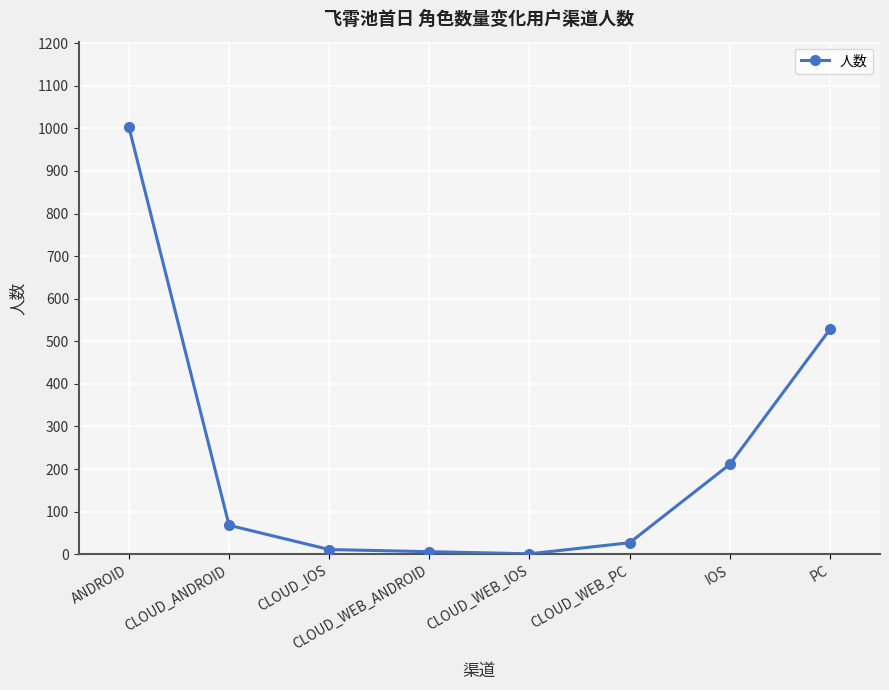

What is the sum of the values at IOS and PC?

739